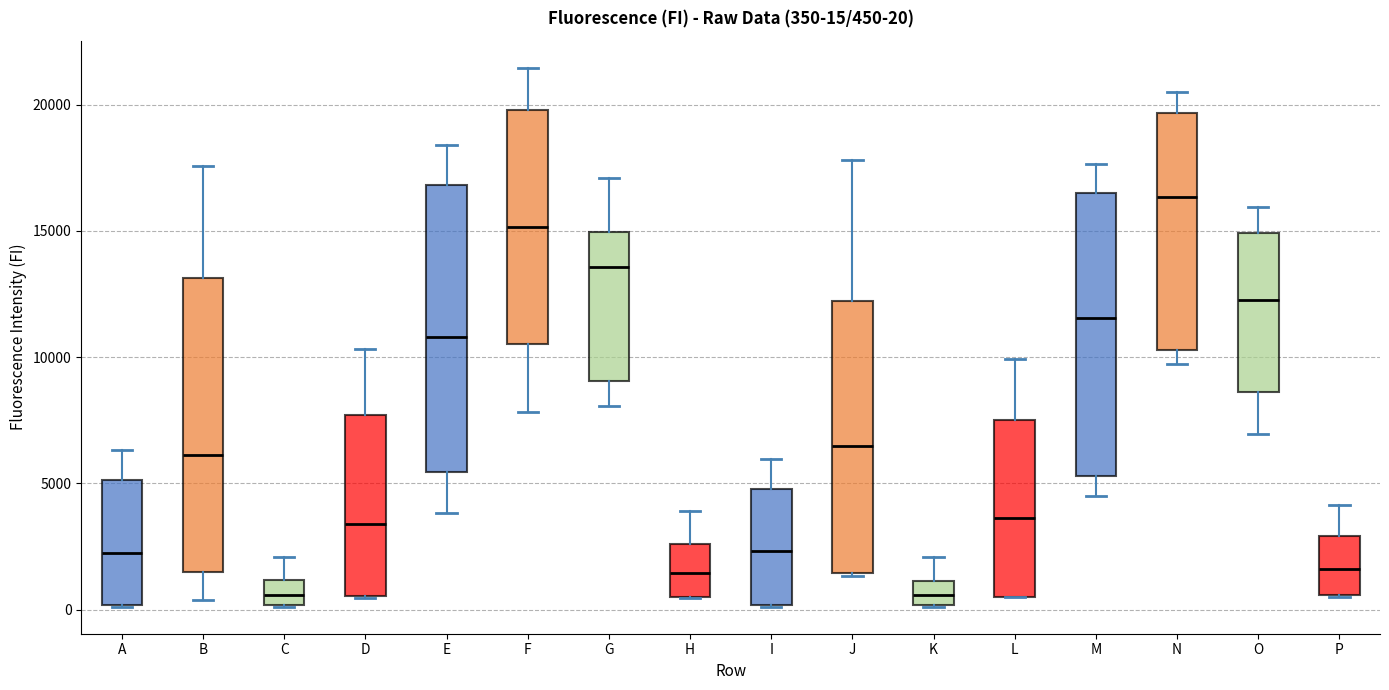

Which box's median line is the highest?

N